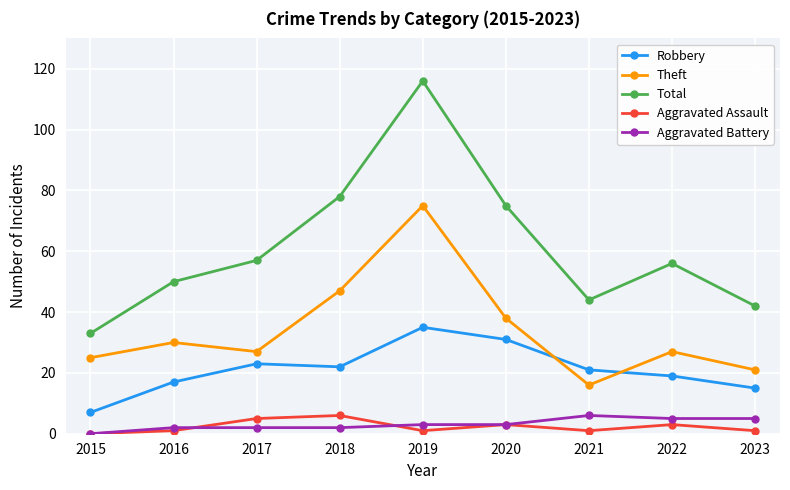

At which label does Theft reach its peak?

2019